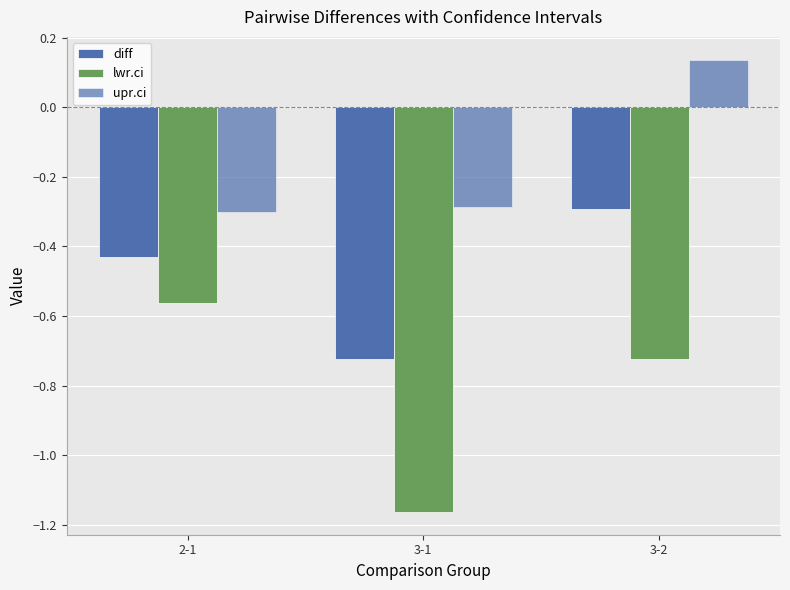

What position from the left is 3-1?

2